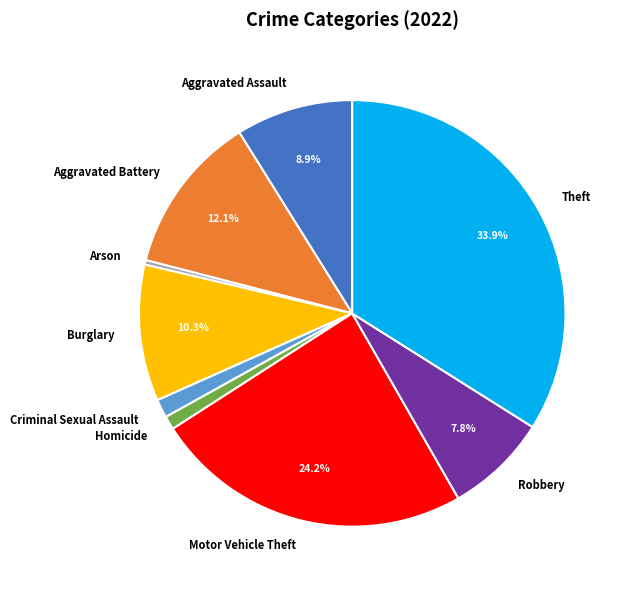

Is there a majority slice in this chart?

No